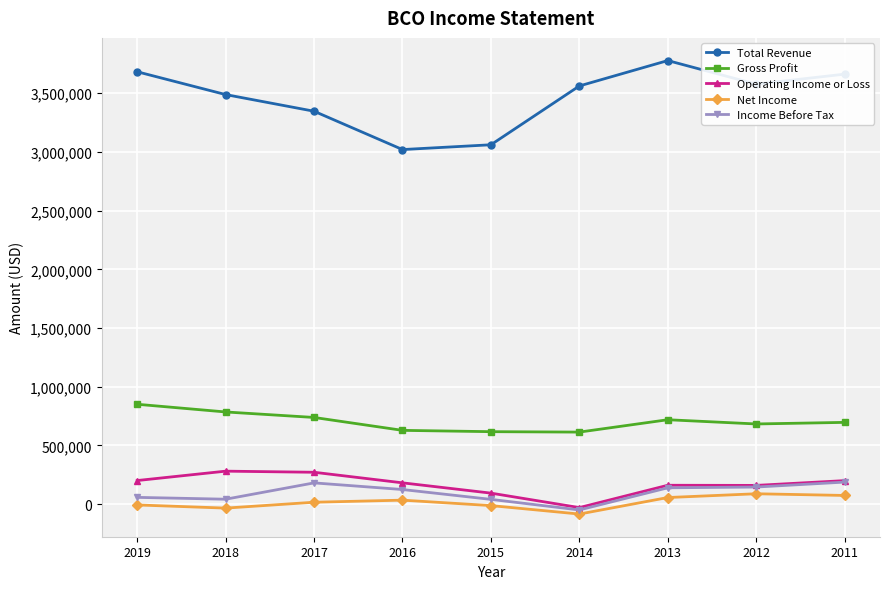

What are all the series names shown in the legend?

Total Revenue, Gross Profit, Operating Income or Loss, Net Income, Income Before Tax